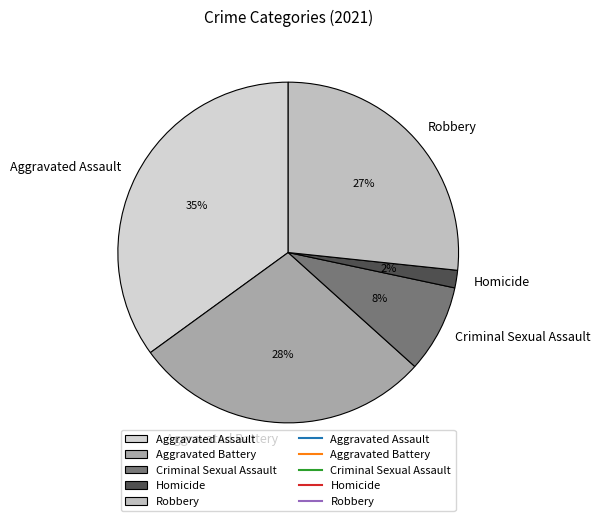

Rank the categories by value from lowest to highest.

Homicide, Criminal Sexual Assault, Robbery, Aggravated Battery, Aggravated Assault